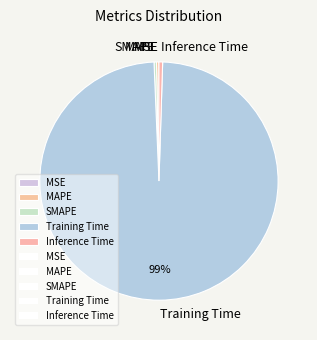

True or false: SMAPE accounts for 0% of the total.

True